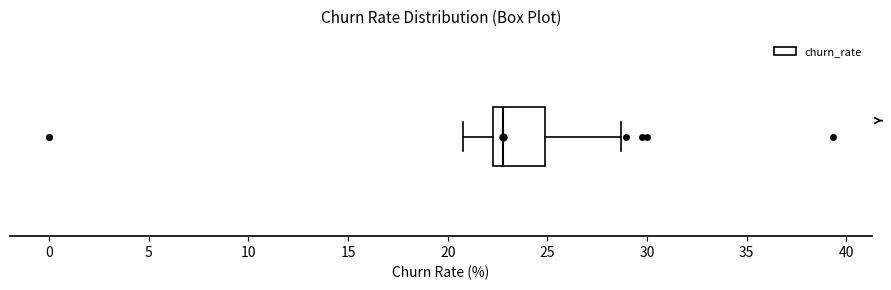

Where does the right whisker of the box end on the x-axis? The values are not printed on the chart, so give them approximately, as read against the axis.

28.5